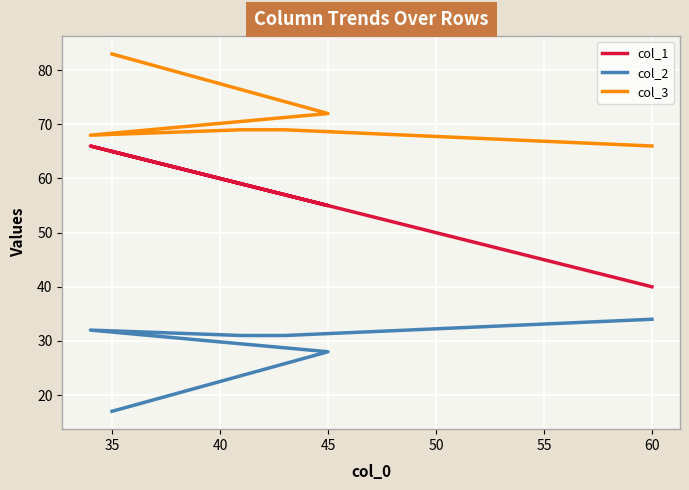

Reading left to right, transcribe all the data shown in this chart.

col_1: 40	57	59	66	55	65
col_2: 34	31	31	32	28	17
col_3: 66	69	69	68	72	83